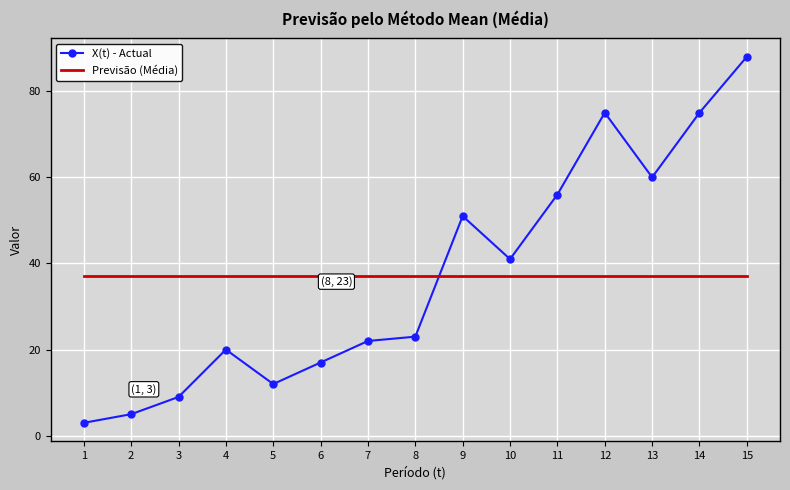

At which category is the sum across all series the highest?

15